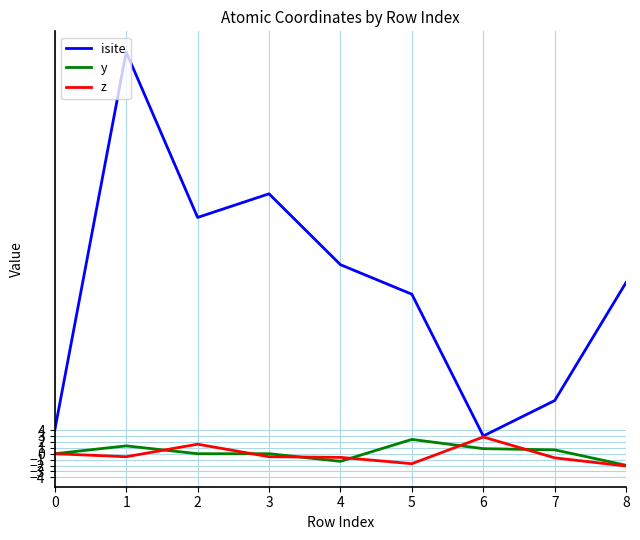

How many series are shown in this chart?

3